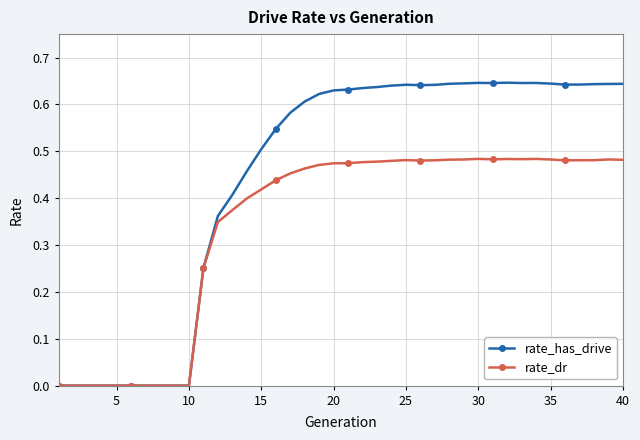

What is the sum of all rate_dr values?

13.7